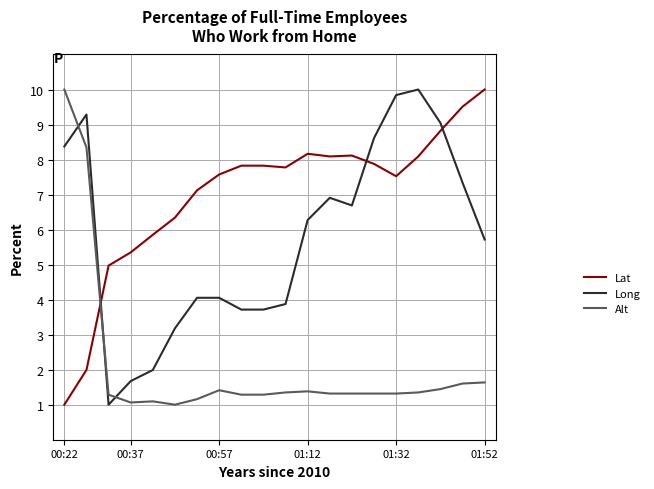

Which series has the largest total across all categories?

Lat